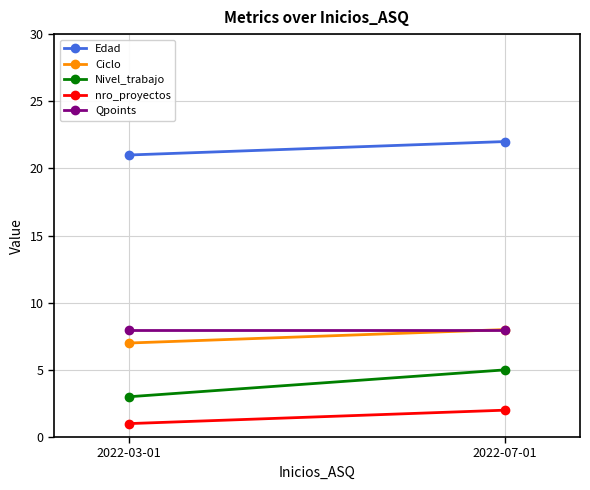

What is the sum of all Nivel_trabajo values?

8